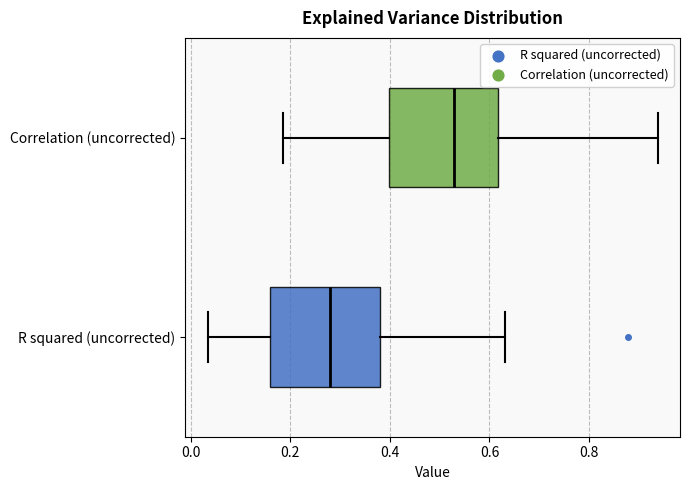

Which box has the furthest to the right median line?

Correlation (uncorrected)